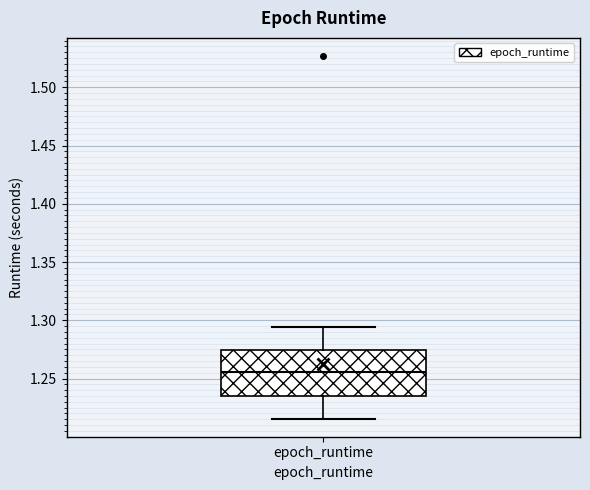

Read this box plot against the y-axis: the position of the median line, the range covered by the box, and the ends of both whiskers. The values are not printed on the chart, so give them approximately, as read against the axis.

median 1.255, box 1.235 to 1.275, whiskers 1.215 to 1.295